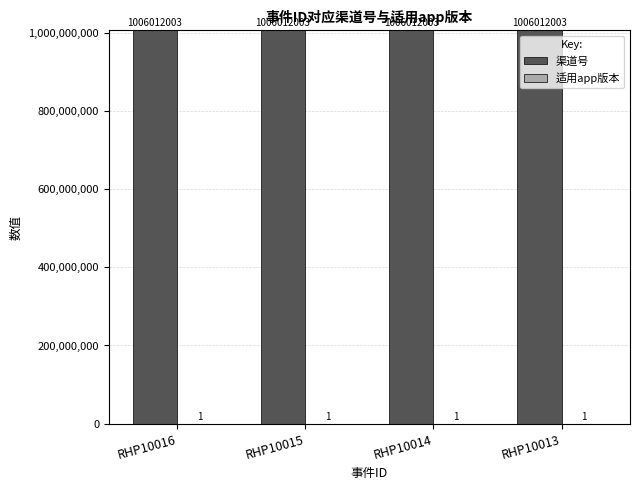

What is the maximum value shown in the chart?

1006012003